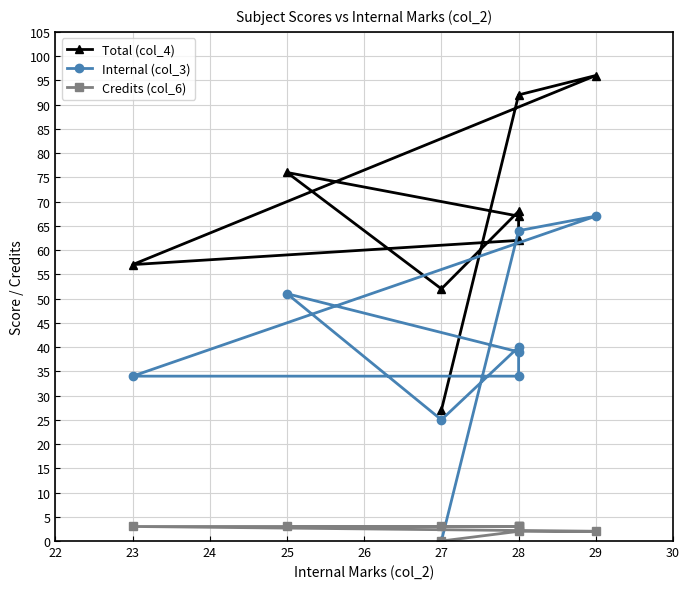

Count the number of data series in this chart.

3